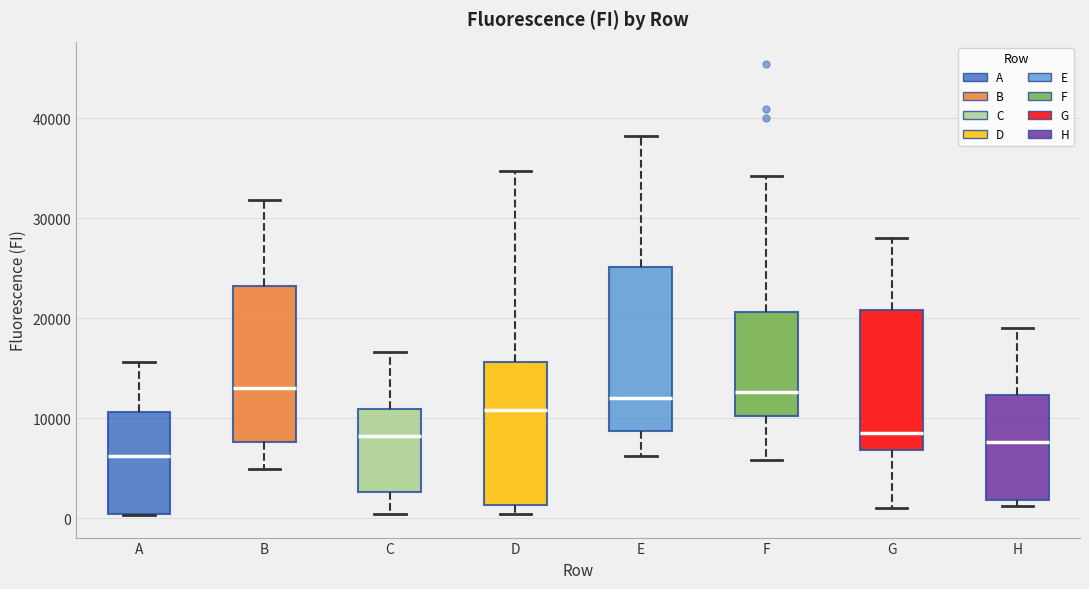

Reading left to right, read every box against the y-axis: the position of its median line, the range the box covers, and the ends of its whiskers. The values are not printed on the chart, so give them approximately, as read against the axis.

A: median 6000, box 0 to 11000, whiskers 0 to 16000
B: median 13000, box 8000 to 23000, whiskers 5000 to 32000
C: median 8000, box 3000 to 11000, whiskers 0 to 17000
D: median 11000, box 1000 to 16000, whiskers 0 to 35000
E: median 12000, box 9000 to 25000, whiskers 6000 to 38000
F: median 13000, box 10000 to 21000, whiskers 6000 to 34000
G: median 9000, box 7000 to 21000, whiskers 1000 to 28000
H: median 8000, box 2000 to 12000, whiskers 1000 to 19000